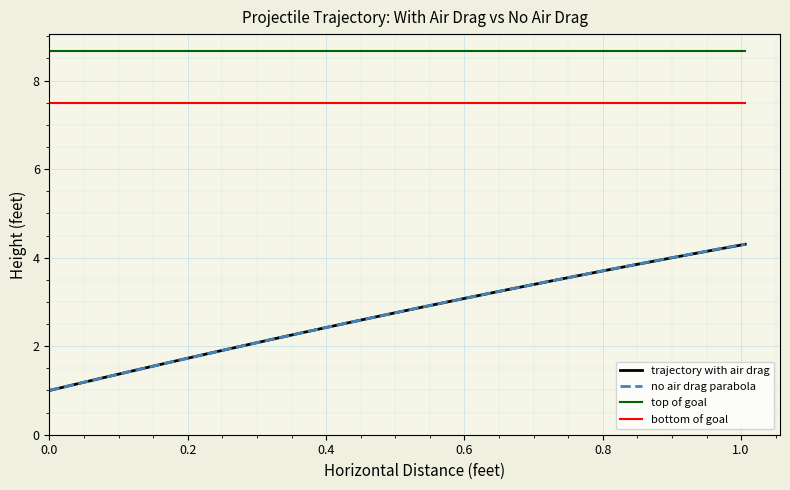

What is the average value of the top of goal series?

8.7